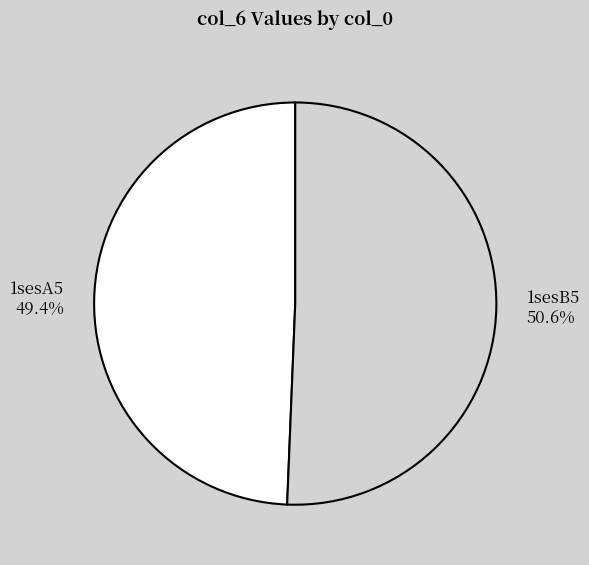

Combined, what portion of the pie is 1sesB5 and 1sesA5?

100.0%